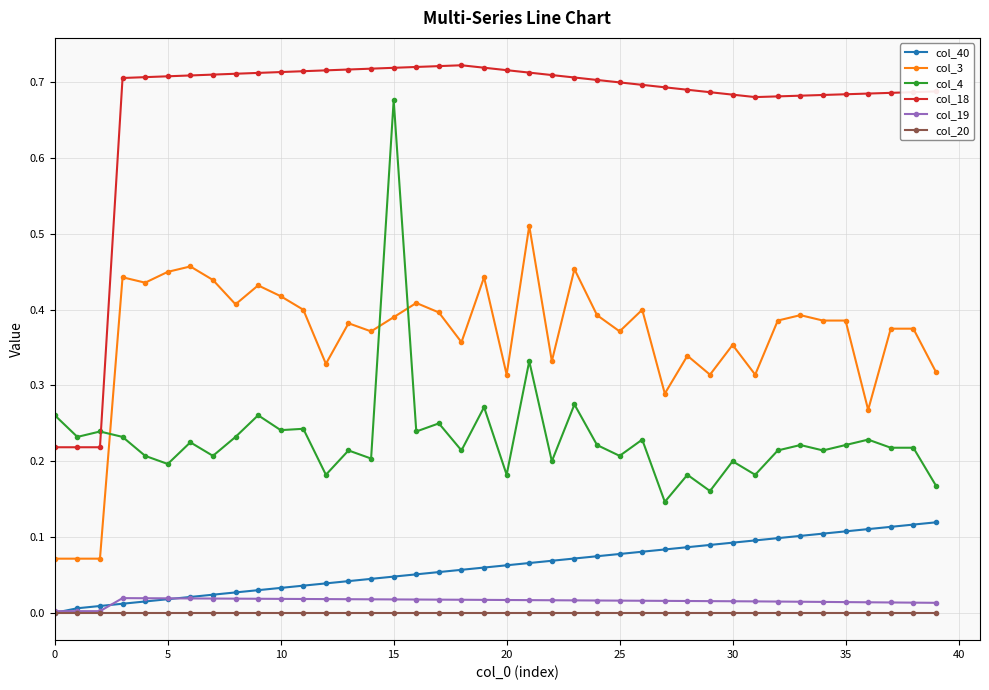

Is this an area chart (filled region under the line)?

No